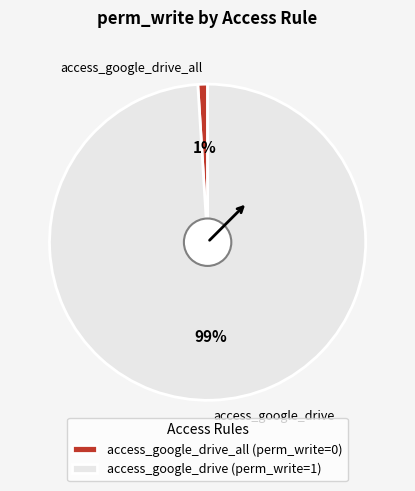

How many segments does this pie chart have?

2